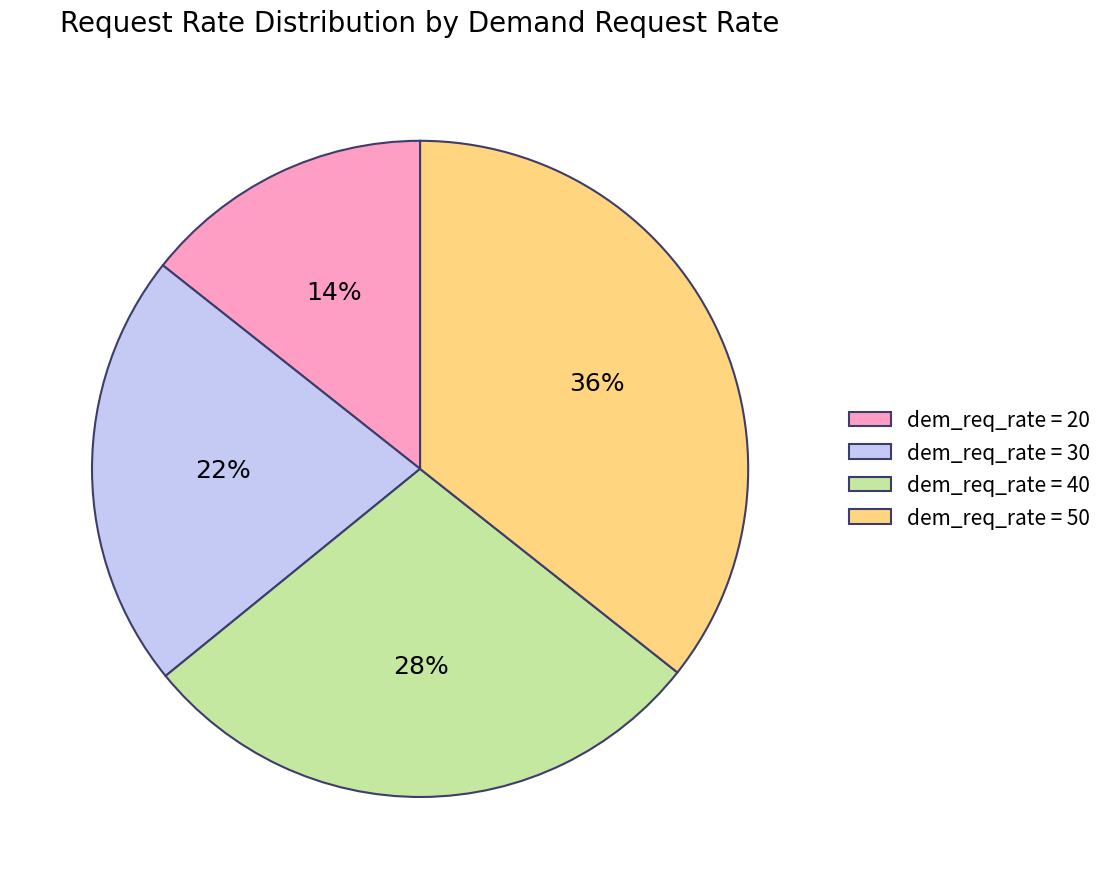

To the nearest percent, what portion does dem_req_rate = 30 represent?

22%